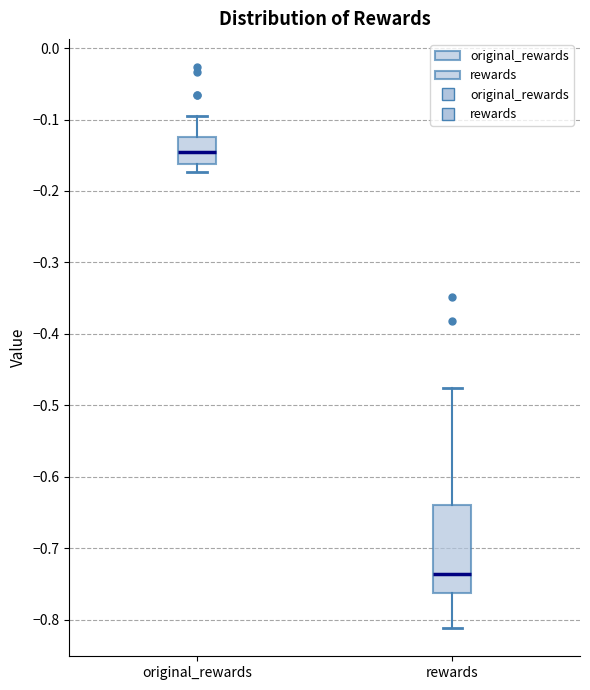

Where is the upper edge of the box for rewards on the y-axis? The values are not printed on the chart, so give them approximately, as read against the axis.

-0.64